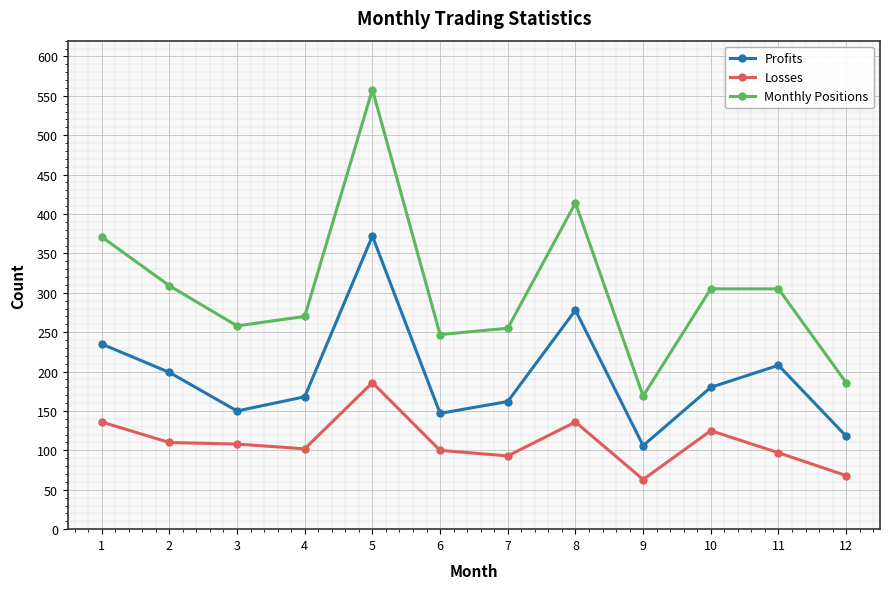

Read the Profits value at 11, to the nearest 50.

200